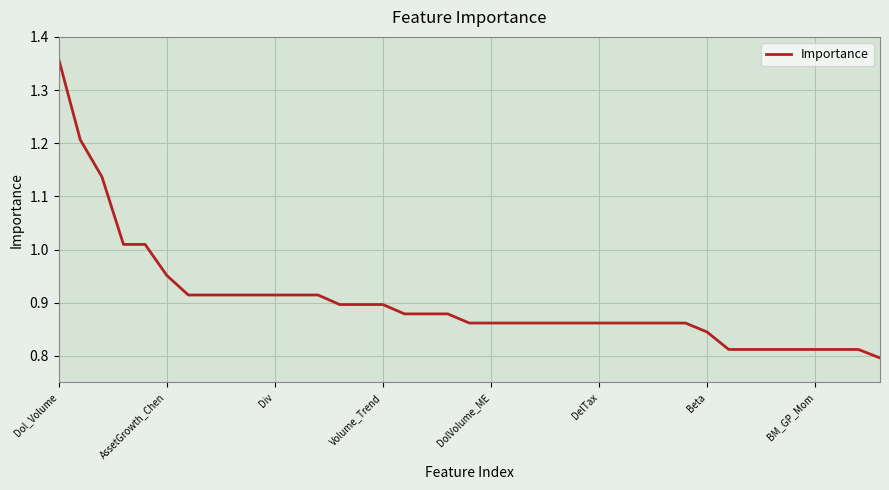

How many lines are shown in the chart?

1